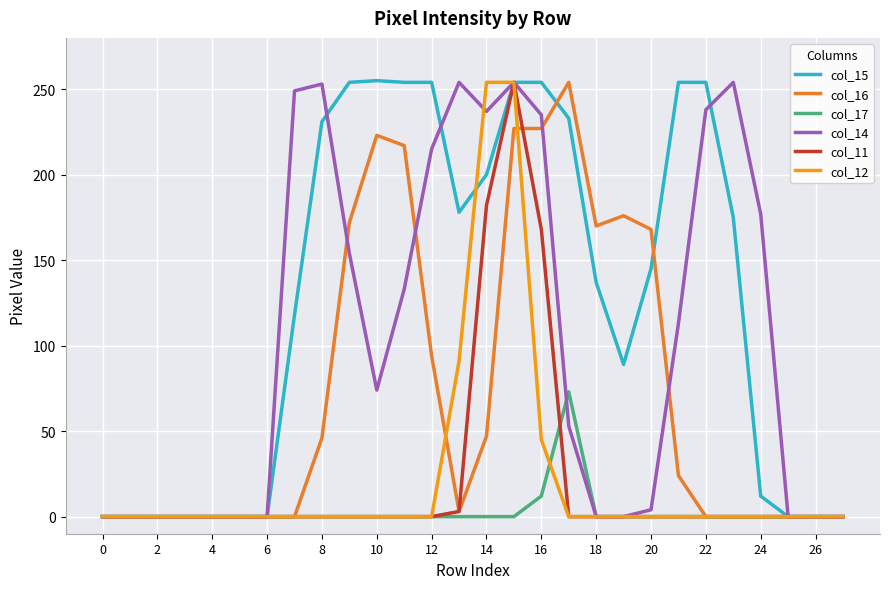

Which series has the widest spread of values?

col_15